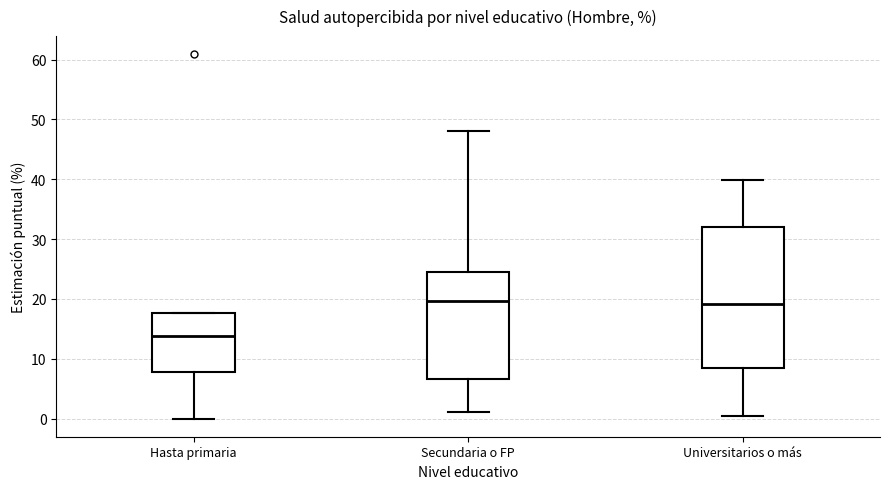

Where does the lower whisker of the box for Secundaria o FP end on the y-axis? The values are not printed on the chart, so give them approximately, as read against the axis.

1